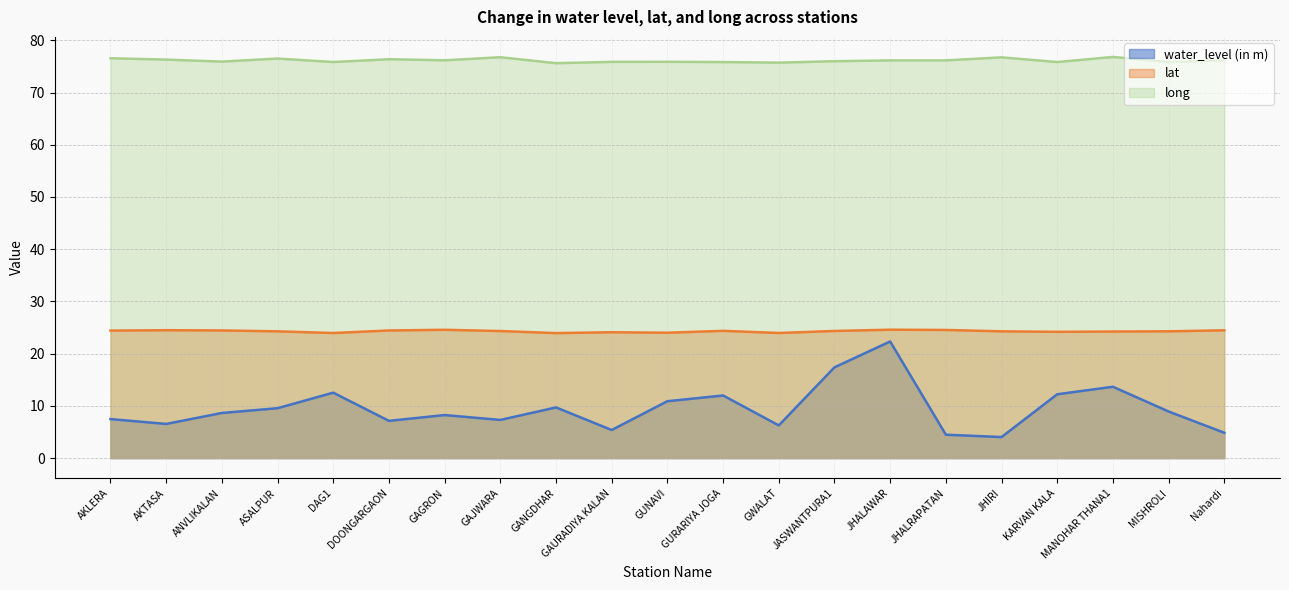

What is the label of the 5th point from the right?

JHIRI